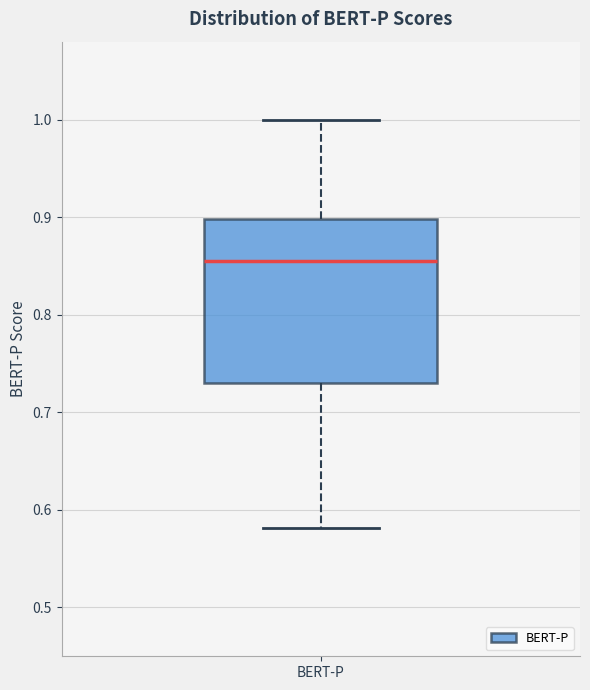

Transcribe this box plot: give where the median line is, the range the box spans, and where the two whiskers end, as read against the y-axis. The values are not printed on the chart, so give them approximately, as read against the axis.

median 0.86, box 0.73 to 0.90, whiskers 0.58 to 1.00